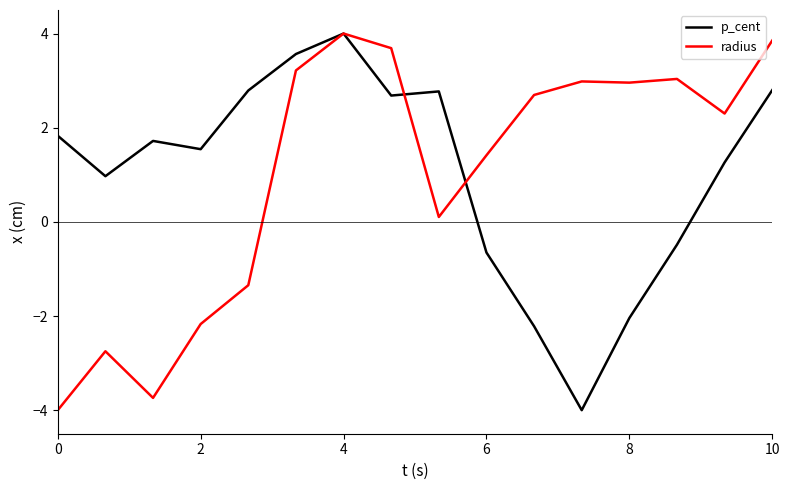

What is the minimum value for p_cent?

-4.0